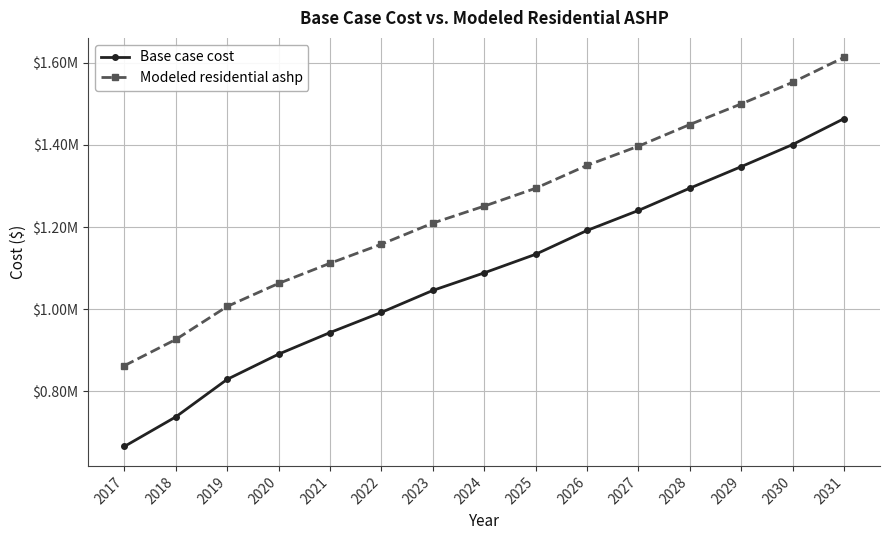

What is the difference between the second highest and second lowest values in the Base case cost series?

662337.6